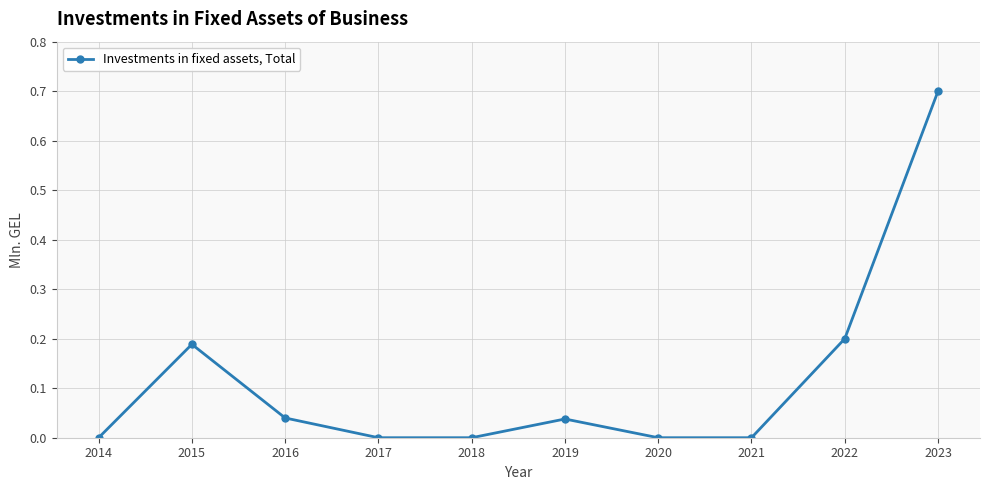

True or false: there are more than 1 points higher than both neighbors.

True